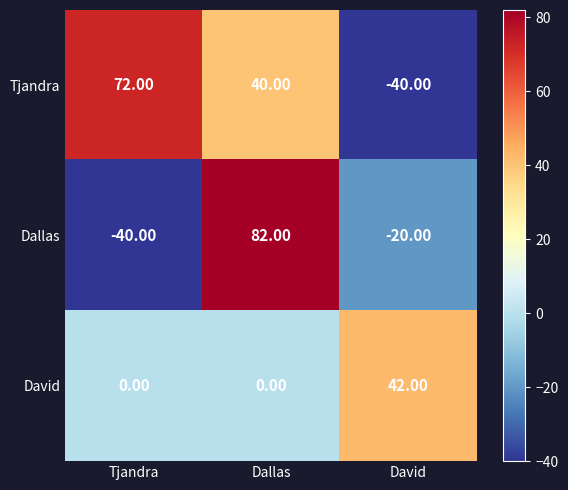

Which series changed the most between Tjandra and David?

Tjandra